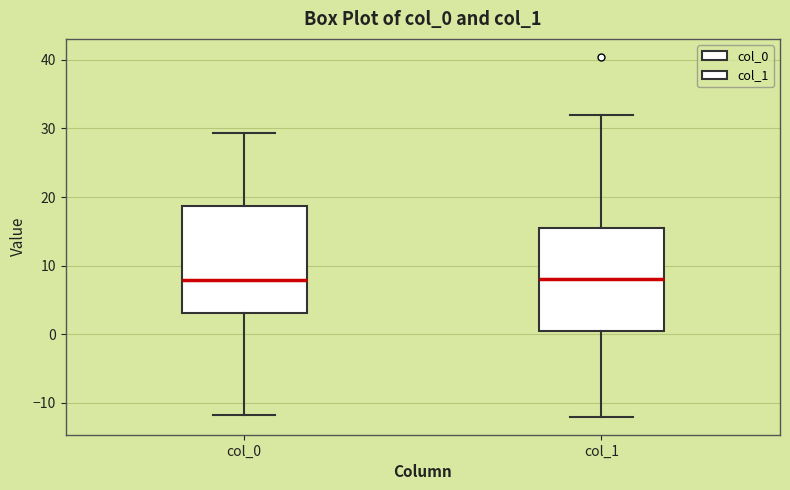

Reading left to right, read every box against the y-axis: the position of its median line, the range the box covers, and the ends of its whiskers. The values are not printed on the chart, so give them approximately, as read against the axis.

col_0: median 8, box 3 to 19, whiskers -12 to 29
col_1: median 8, box 0 to 15, whiskers -12 to 32